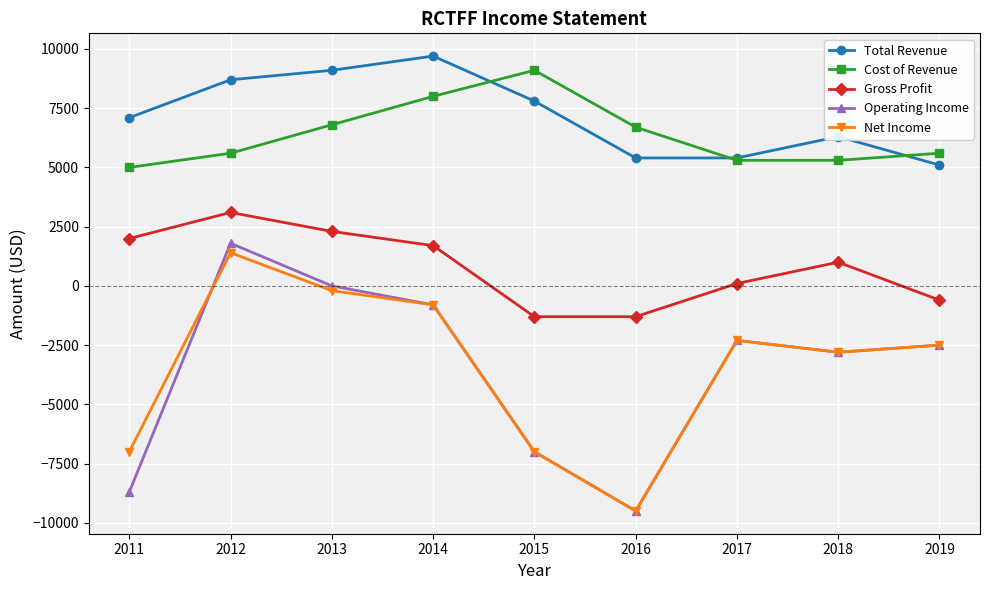

Reading left to right, what are all the values shown in this chart?

Total Revenue: 2011=7100	2012=8700	2013=9100	2014=9700	2015=7800	2016=5400	2017=5400	2018=6300	2019=5100
Cost of Revenue: 2011=5000	2012=5600	2013=6800	2014=8000	2015=9100	2016=6700	2017=5300	2018=5300	2019=5600
Gross Profit: 2011=2000	2012=3100	2013=2300	2014=1700	2015=-1300	2016=-1300	2017=100	2018=1000	2019=-600
Operating Income: 2011=-8700	2012=1800	2013=0	2014=-800	2015=-7000	2016=-9500	2017=-2300	2018=-2800	2019=-2500
Net Income: 2011=-7000	2012=1400	2013=-200	2014=-800	2015=-7000	2016=-9500	2017=-2300	2018=-2800	2019=-2500